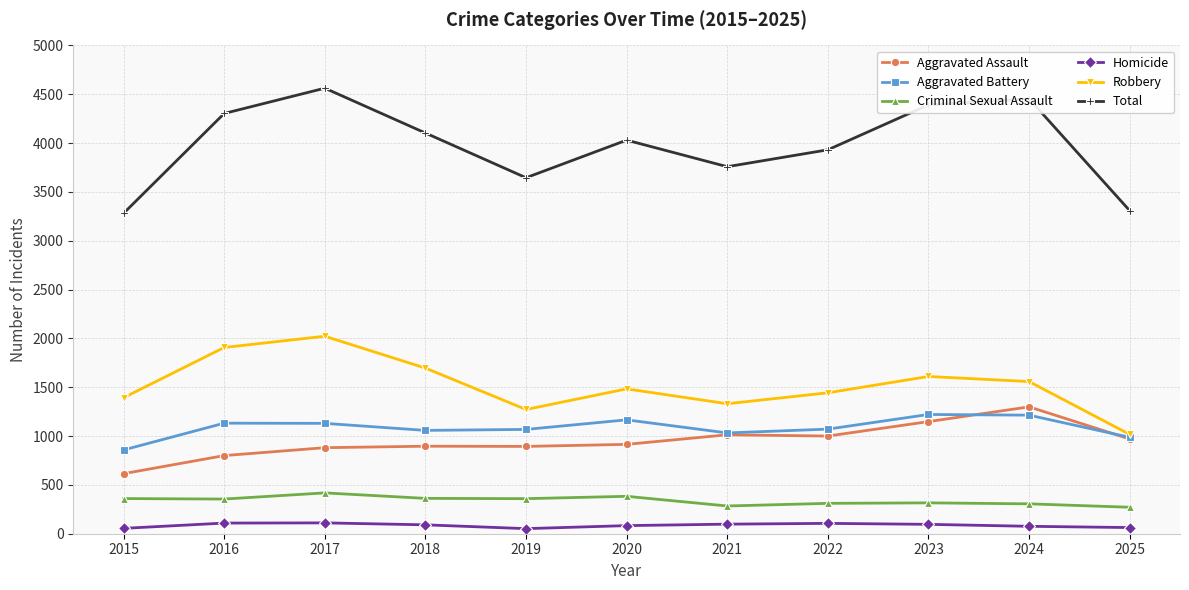

At which category does the chart reach its peak across all series?

2017